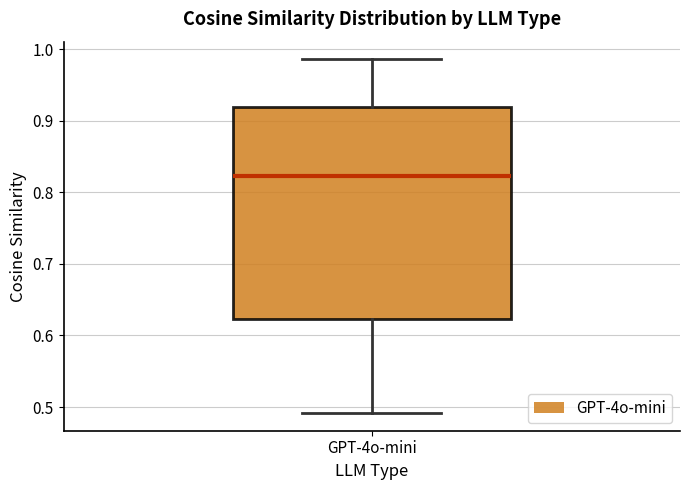

Transcribe this box plot: give where the median line is, the range the box spans, and where the two whiskers end, as read against the y-axis. The values are not printed on the chart, so give them approximately, as read against the axis.

median 0.82, box 0.62 to 0.92, whiskers 0.49 to 0.99